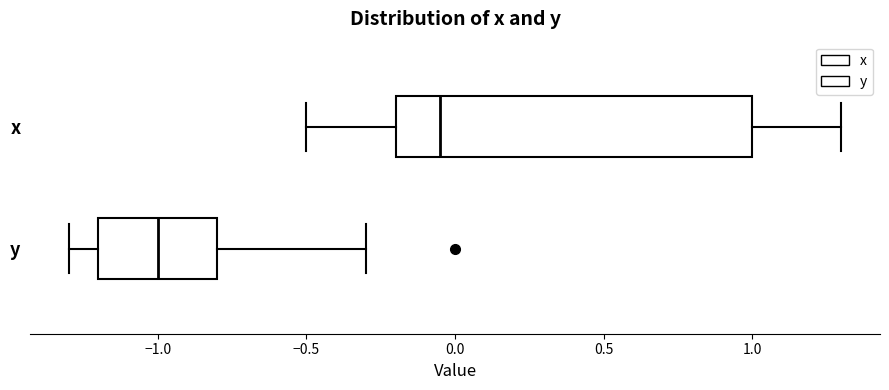

Reading bottom to top, read every box against the x-axis: the position of its median line, the range the box covers, and the ends of its whiskers. The values are not printed on the chart, so give them approximately, as read against the axis.

y: median -1.00, box -1.20 to -0.80, whiskers -1.30 to -0.30
x: median -0.05, box -0.20 to 1.00, whiskers -0.50 to 1.30